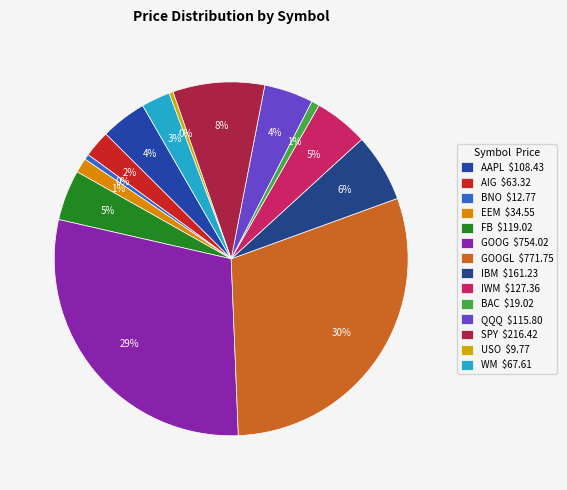

Count the number of slices in the pie.

14